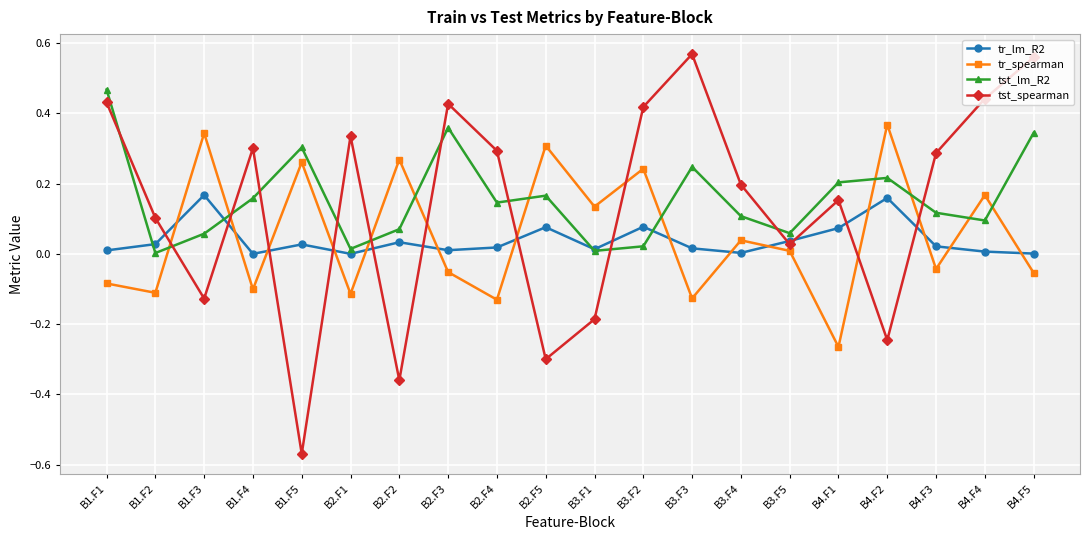

How many positive values does the tst_spearman series have?

14